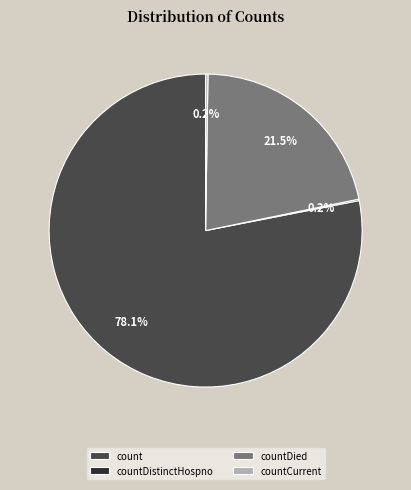

What is the largest slice in the pie chart?

count